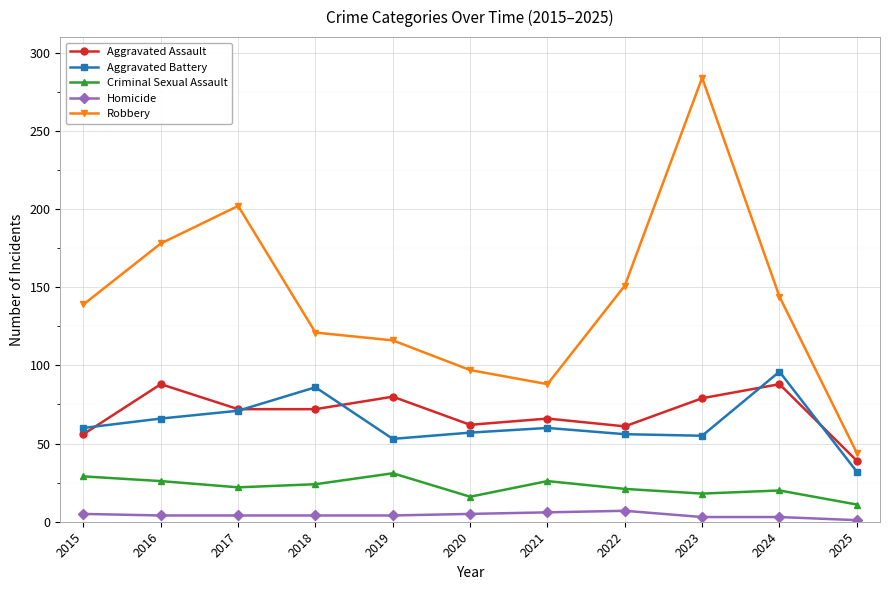

What is the value of the Criminal Sexual Assault point at the 6th from the left?

16